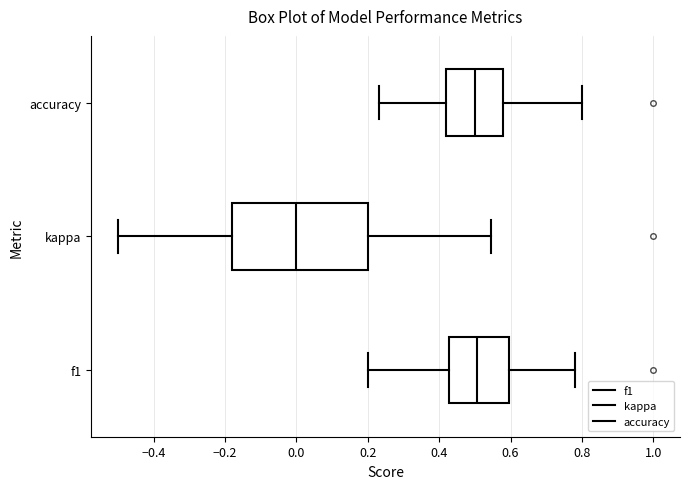

Reading bottom to top, transcribe this box plot: for each box, give where its median line is, the range the box spans, and where its two whiskers end, as read against the x-axis. The values are not printed on the chart, so give them approximately, as read against the axis.

f1: median 0.50, box 0.42 to 0.60, whiskers 0.20 to 0.78
kappa: median 0.00, box -0.18 to 0.20, whiskers -0.50 to 0.54
accuracy: median 0.50, box 0.42 to 0.58, whiskers 0.24 to 0.80